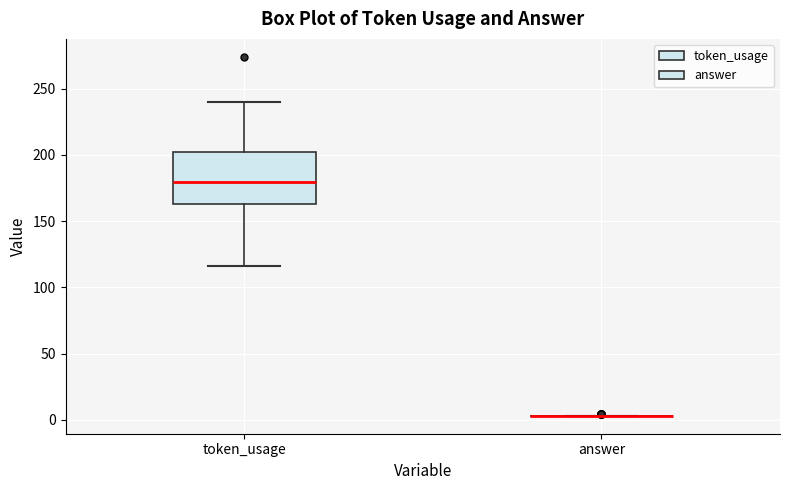

Comparing the boxes themselves (not the whiskers), which one is the tallest?

token_usage